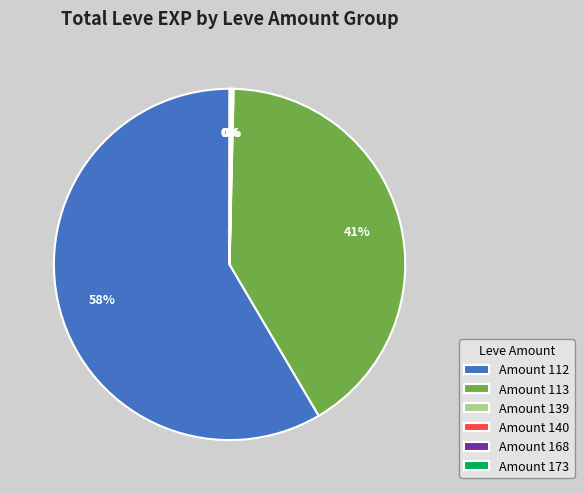

Which category has the biggest portion of the pie?

Amount 112